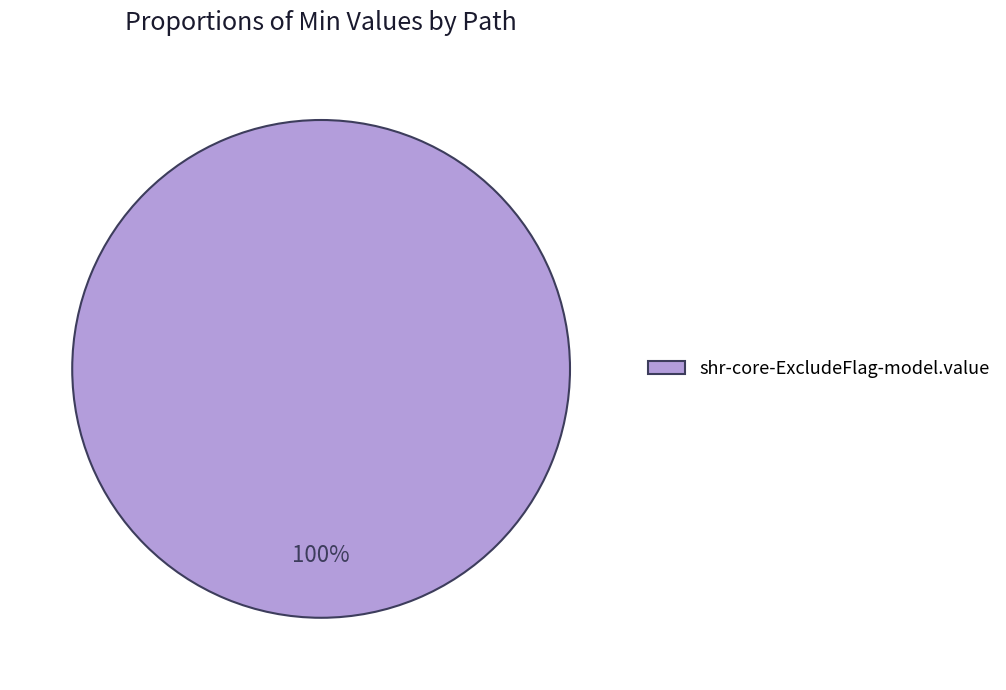

Does shr-core-ExcludeFlag-model.value account for over 50% of the chart?

Yes